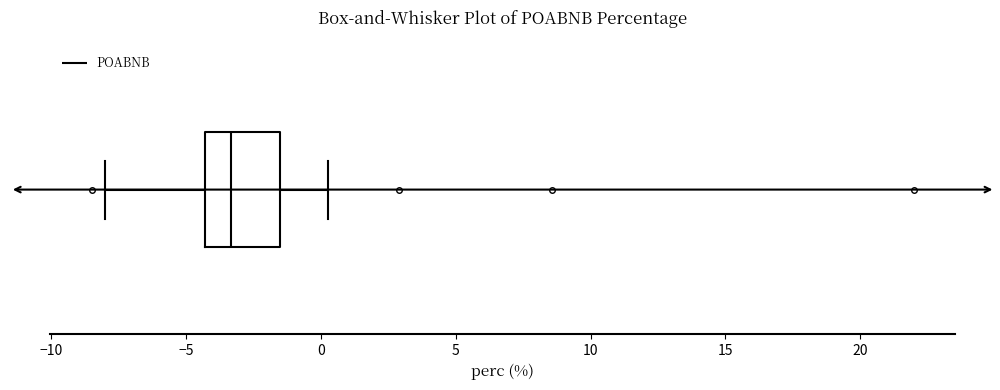

Transcribe this box plot: give where the median line is, the range the box spans, and where the two whiskers end, as read against the x-axis. The values are not printed on the chart, so give them approximately, as read against the axis.

median -3.5, box -4.5 to -1.5, whiskers -8.0 to 0.5